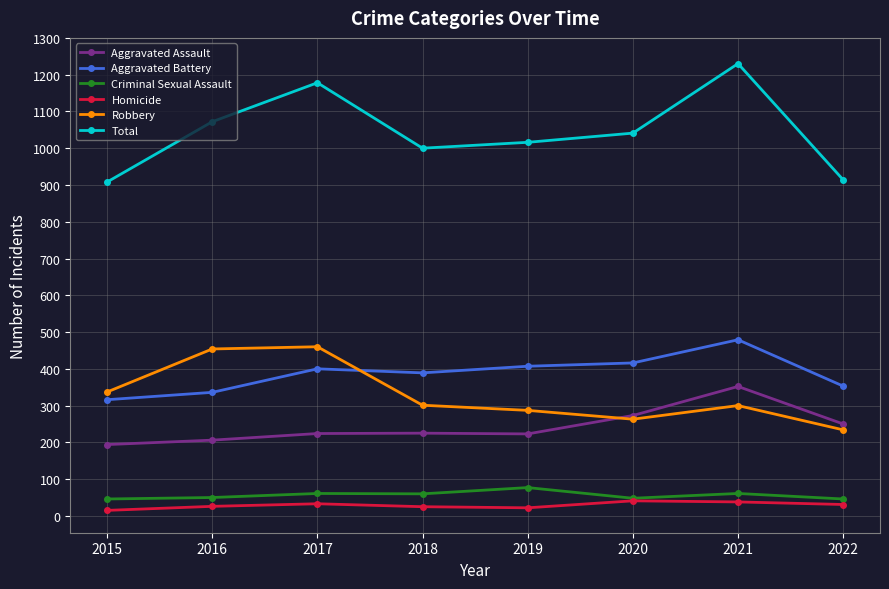

What is the total value across all series at 2022?

1828